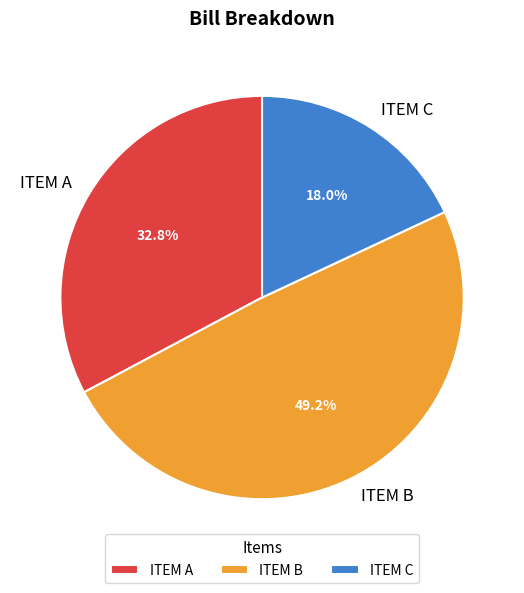

How many slices are in this pie chart?

3